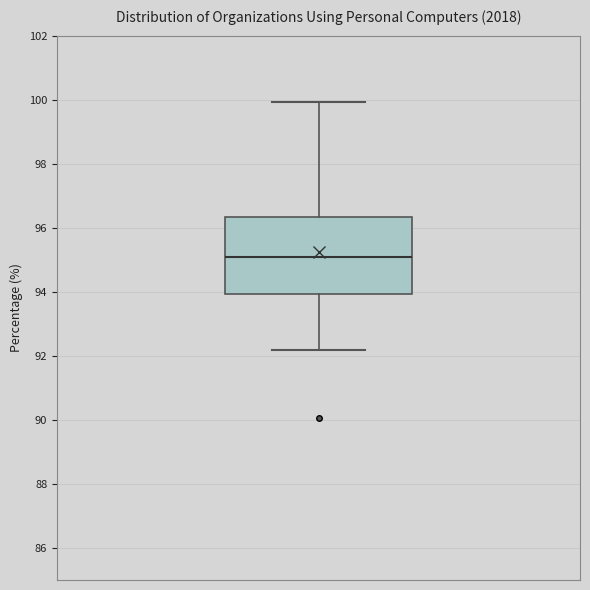

Read this box plot against the y-axis: the position of the median line, the range covered by the box, and the ends of both whiskers. The values are not printed on the chart, so give them approximately, as read against the axis.

median 95.0, box 94.0 to 96.4, whiskers 92.2 to 100.0